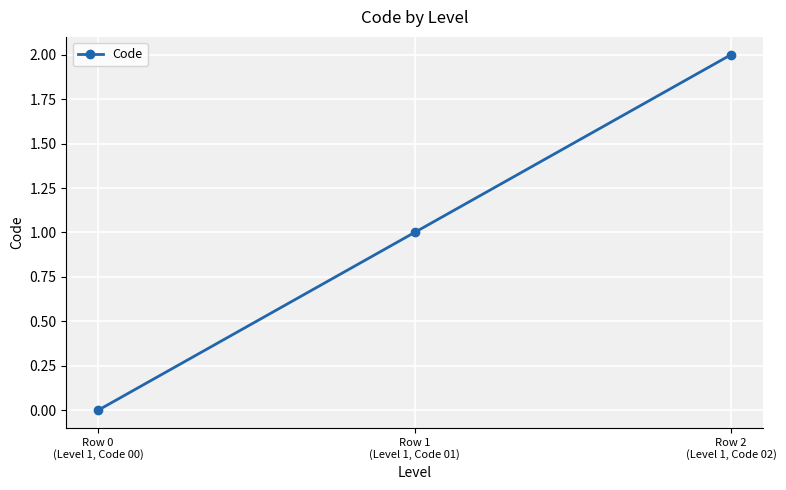

Reading left to right, extract all data points from this chart.

Row 0
(Level 1, Code 00)=0	Row 1
(Level 1, Code 01)=1	Row 2
(Level 1, Code 02)=2